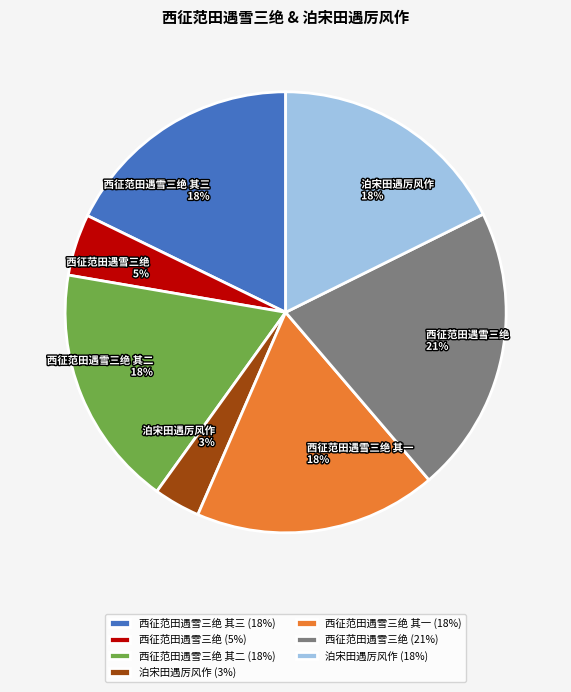

Count the number of slices in the pie.

7